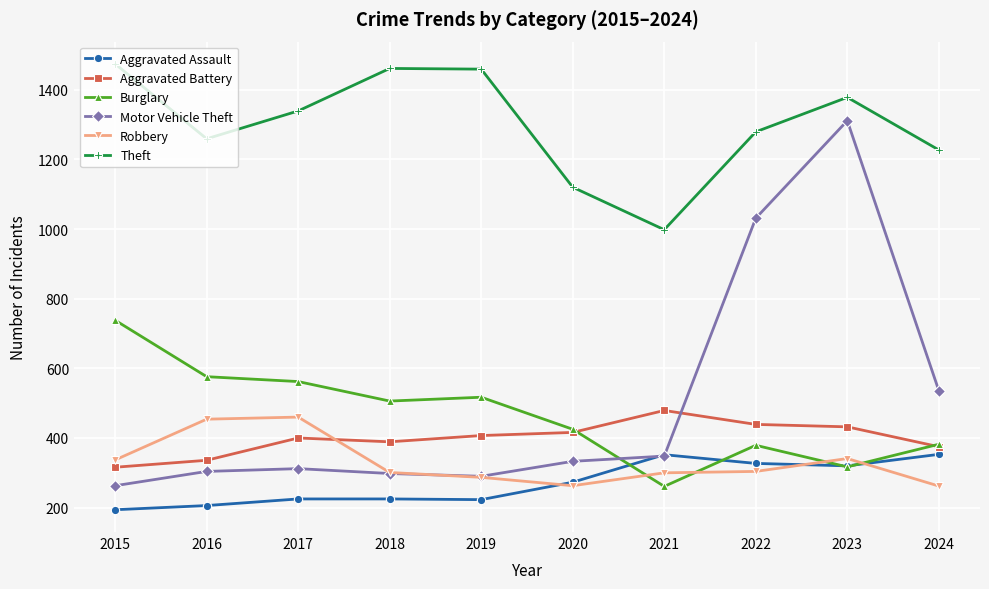

In Theft, how many points are lower than both neighbors (excluding endpoints)?

2